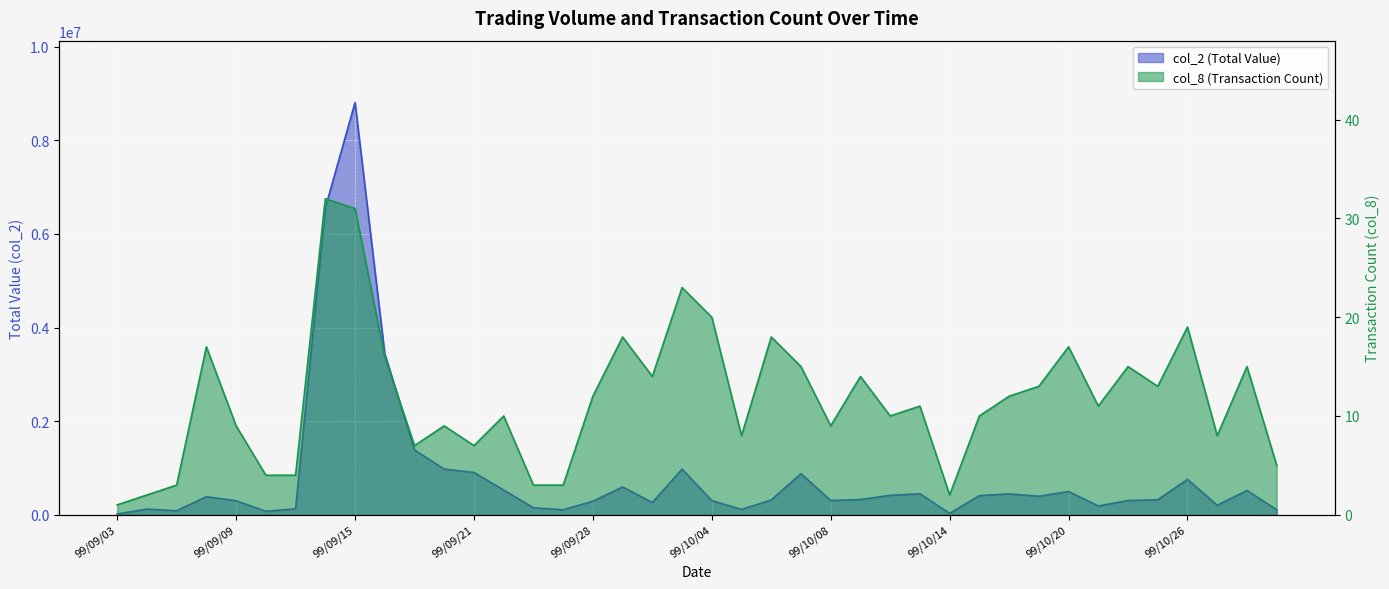

How many values in the col_8 series exceed 11?

19